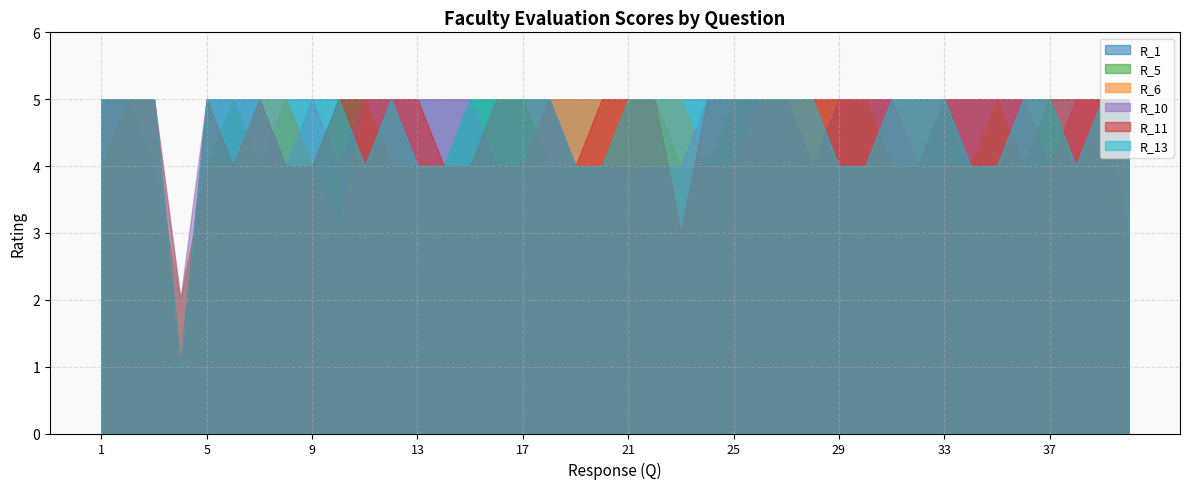

True or false: R_11 has more than 1 interior local peaks.

True